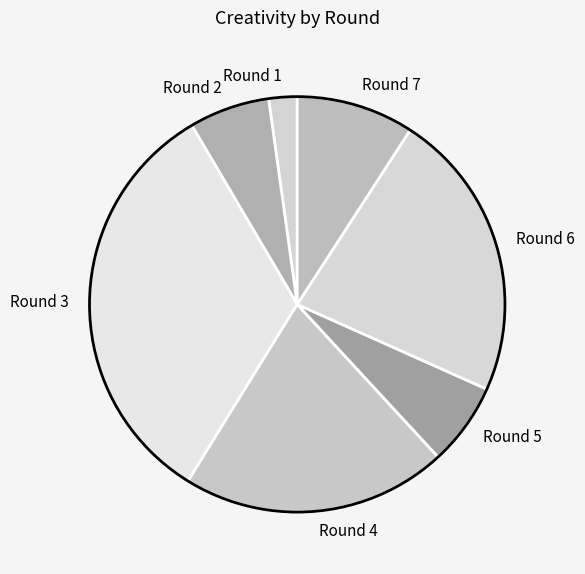

Is there a majority slice in this chart?

No